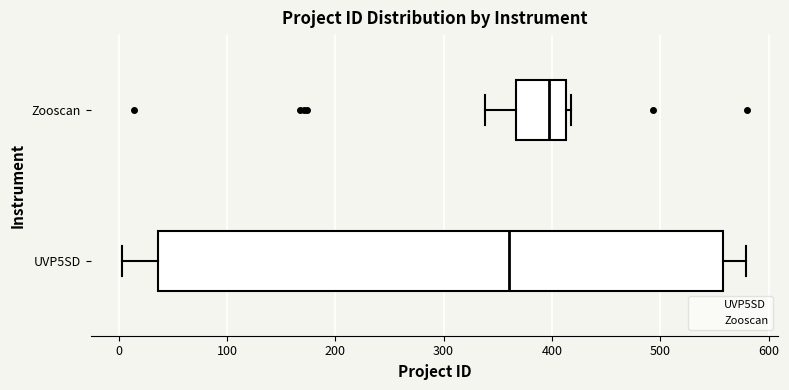

Where is the right edge of the box for UVP5SD on the x-axis? The values are not printed on the chart, so give them approximately, as read against the axis.

560